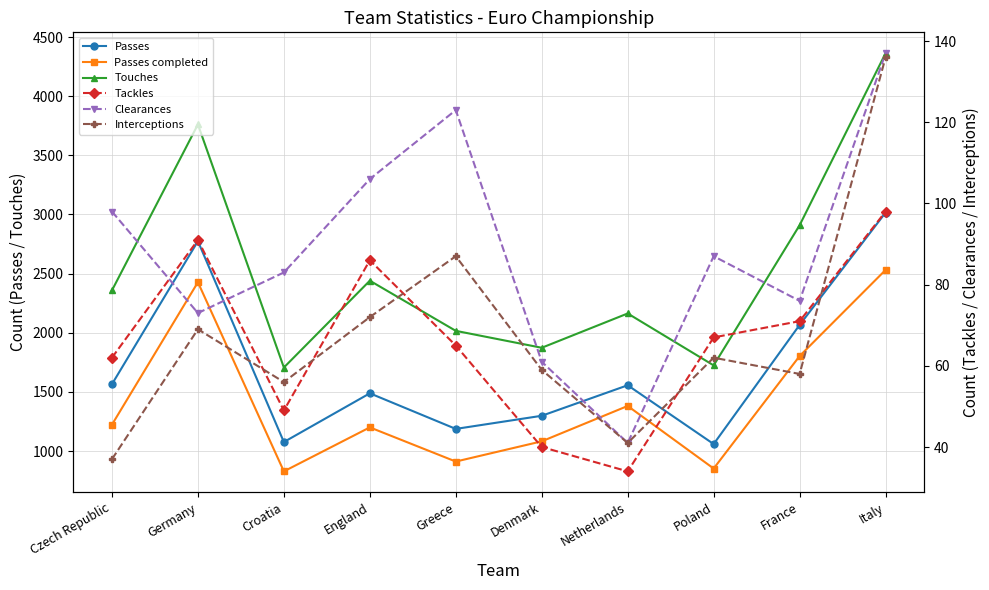

Which series has the largest range (max minus min)?

Touches